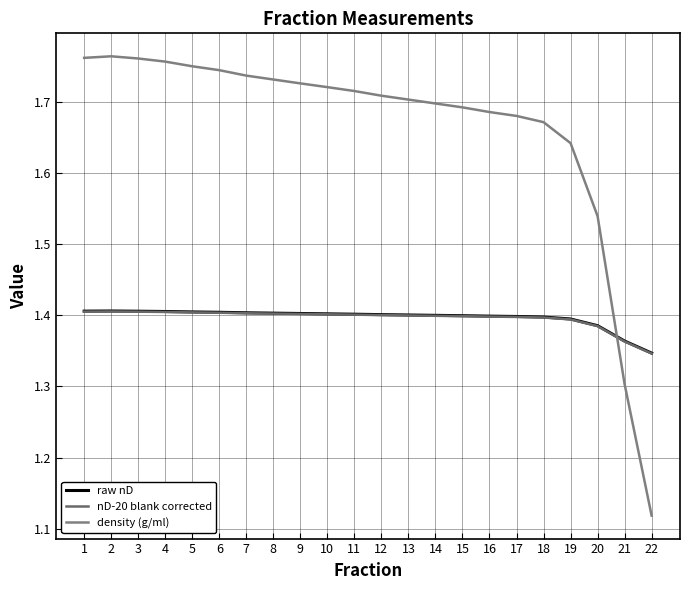

Which category has the highest value in the raw nD series?

2